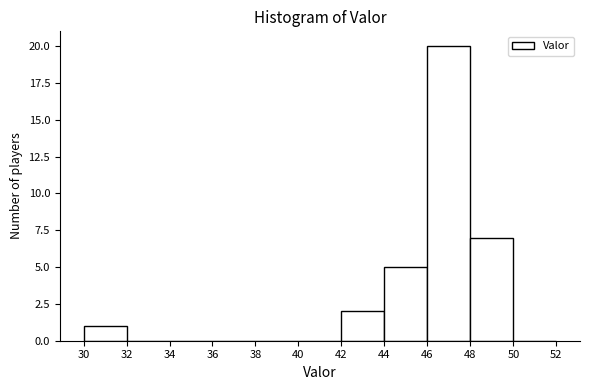

What is the height of the bar covering 42 to 44 on the x-axis? The values are not printed on the chart, so give them approximately, as read against the axis.

2